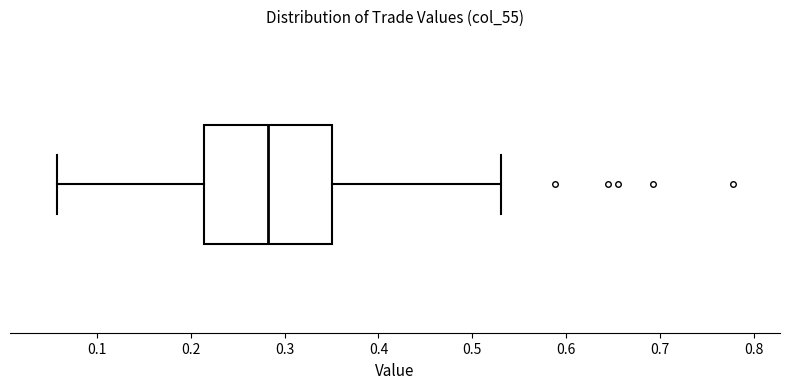

Transcribe this box plot: give where the median line is, the range the box spans, and where the two whiskers end, as read against the x-axis. The values are not printed on the chart, so give them approximately, as read against the axis.

median 0.28, box 0.21 to 0.35, whiskers 0.06 to 0.53